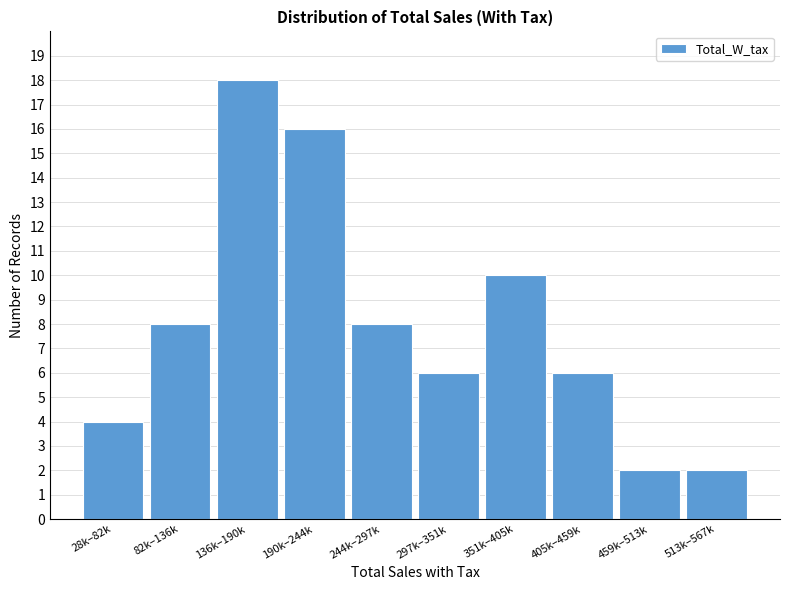

Reading right to left, list all the values displayed in this chart.

513k–567k=2	459k–513k=2	405k–459k=6	351k–405k=10	297k–351k=6	244k–297k=8	190k–244k=16	136k–190k=18	82k–136k=8	28k–82k=4